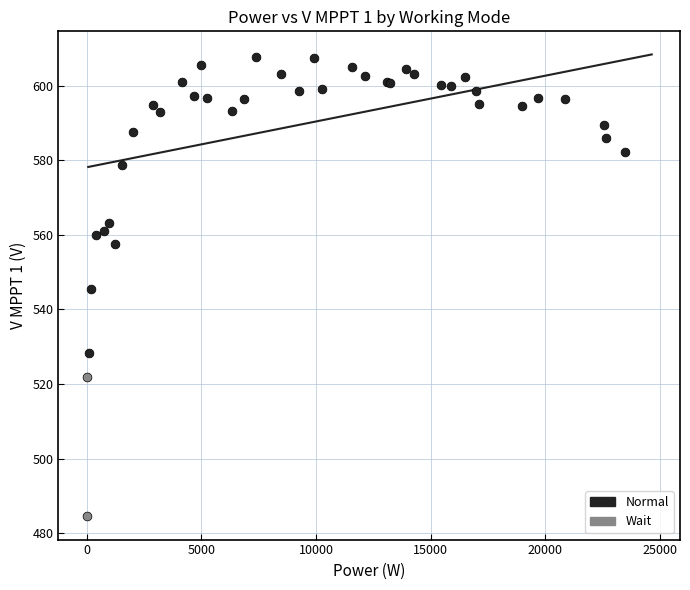

What are all the series names shown in the legend?

Normal, Wait